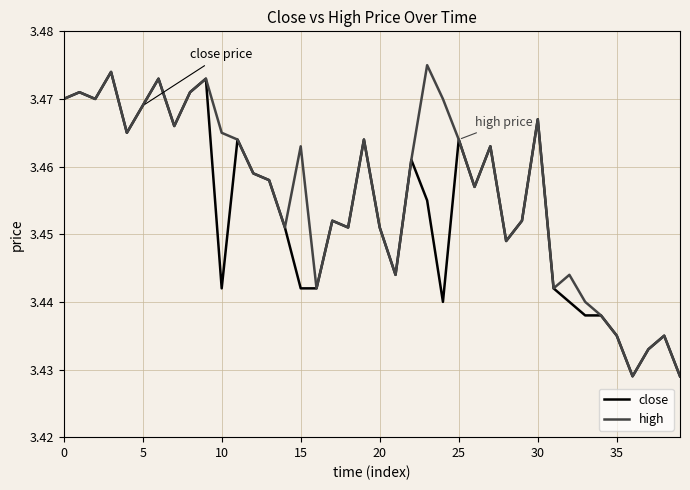

Which series has the largest total across all categories?

high